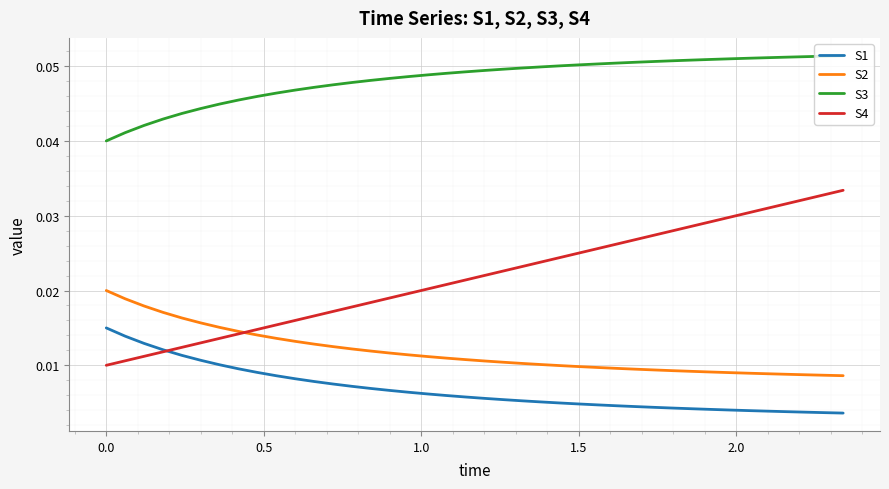

Rank the series by their maximum value, from lowest to highest.

S1, S2, S4, S3